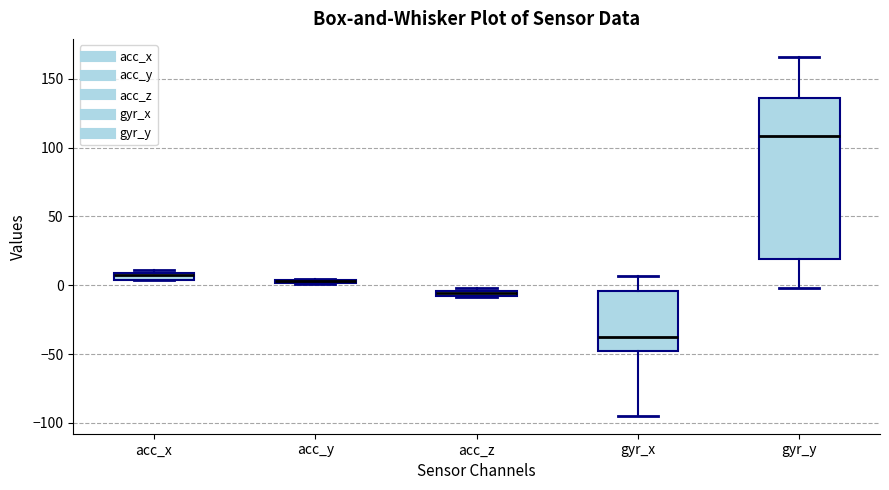

Comparing the boxes themselves (not the whiskers), which one is the tallest?

gyr_y